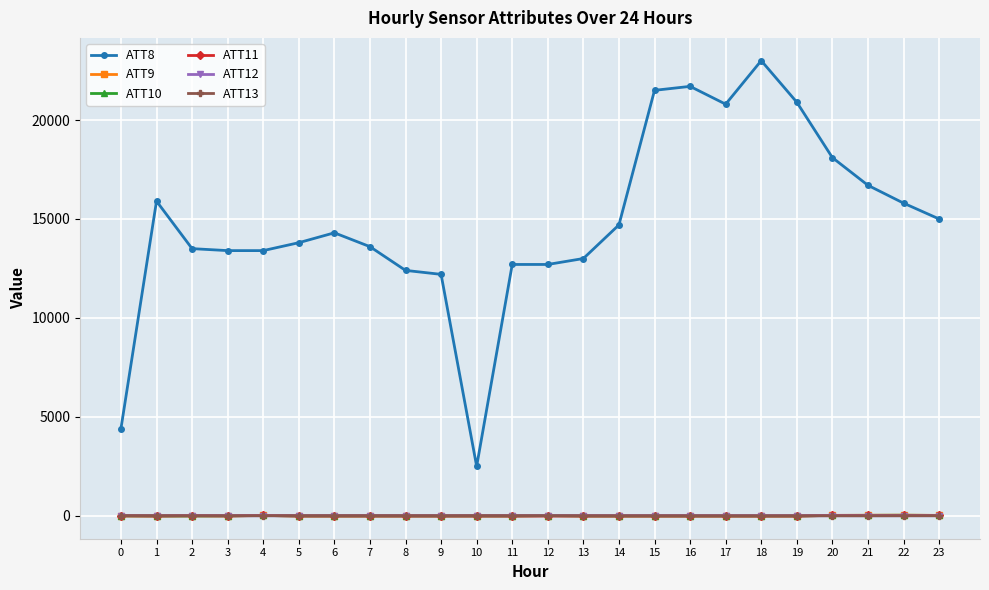

What is the sum of all ATT12 values?

45.2